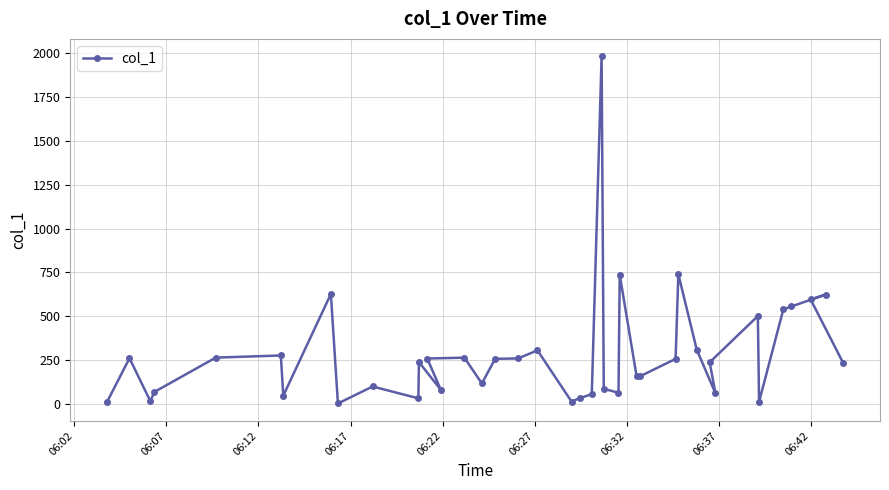

What is the sum of all values?

11421.8